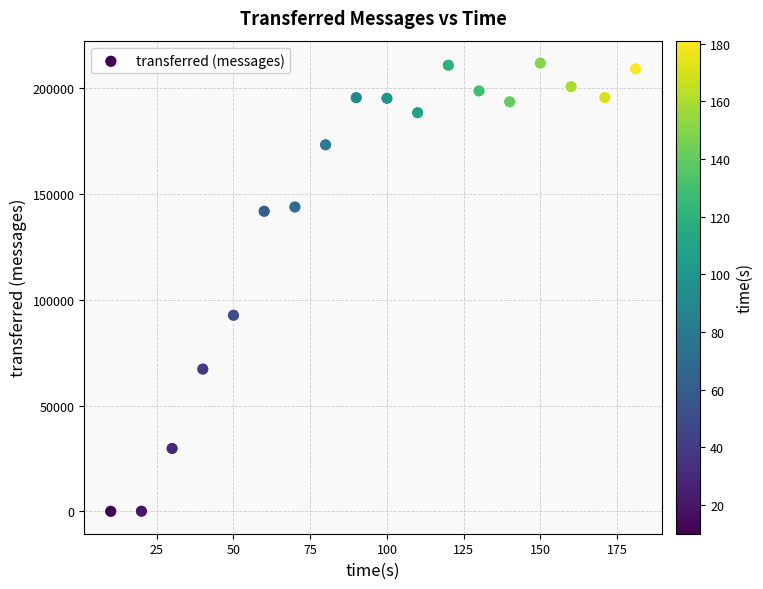

What is the range of Y values (max minus min)?

211840